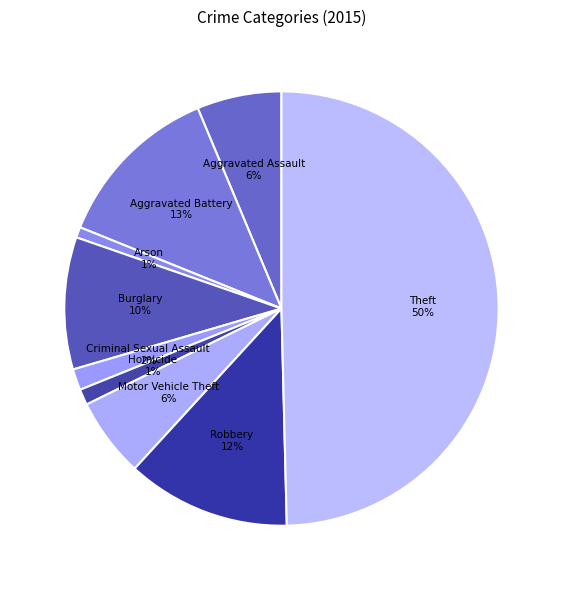

Count the number of slices in the pie.

9